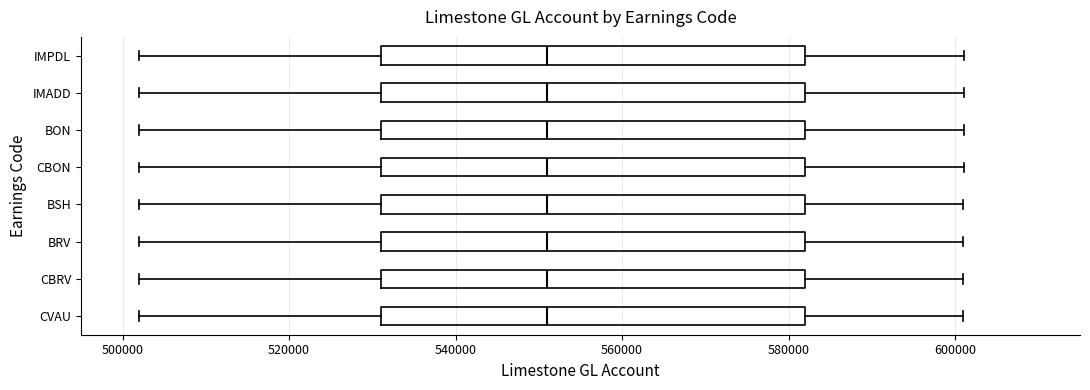

Reading bottom to top, read every box against the x-axis: the position of its median line, the range the box covers, and the ends of its whiskers. The values are not printed on the chart, so give them approximately, as read against the axis.

CVAU: median 552000, box 532000 to 582000, whiskers 502000 to 602000
CBRV: median 552000, box 532000 to 582000, whiskers 502000 to 602000
BRV: median 552000, box 532000 to 582000, whiskers 502000 to 602000
BSH: median 552000, box 532000 to 582000, whiskers 502000 to 602000
CBON: median 552000, box 532000 to 582000, whiskers 502000 to 602000
BON: median 552000, box 532000 to 582000, whiskers 502000 to 602000
IMADD: median 552000, box 532000 to 582000, whiskers 502000 to 602000
IMPDL: median 552000, box 532000 to 582000, whiskers 502000 to 602000